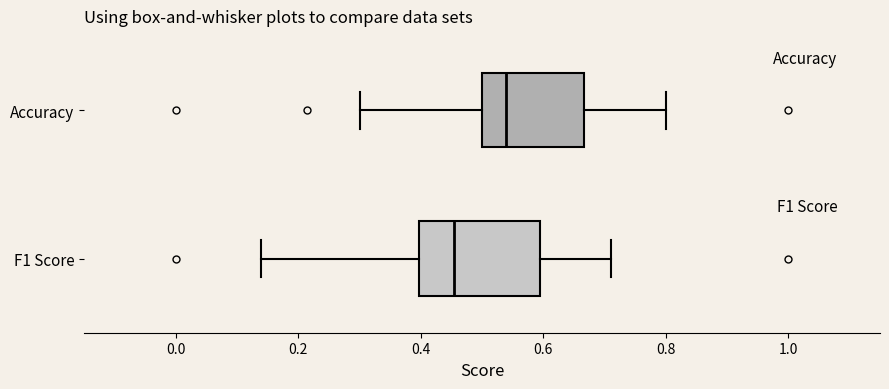

Where does the right whisker of the box for Accuracy end on the x-axis? The values are not printed on the chart, so give them approximately, as read against the axis.

0.80